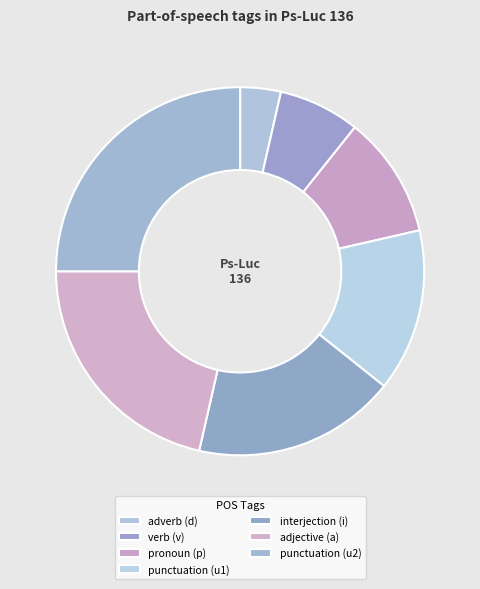

How many segments does this pie chart have?

7